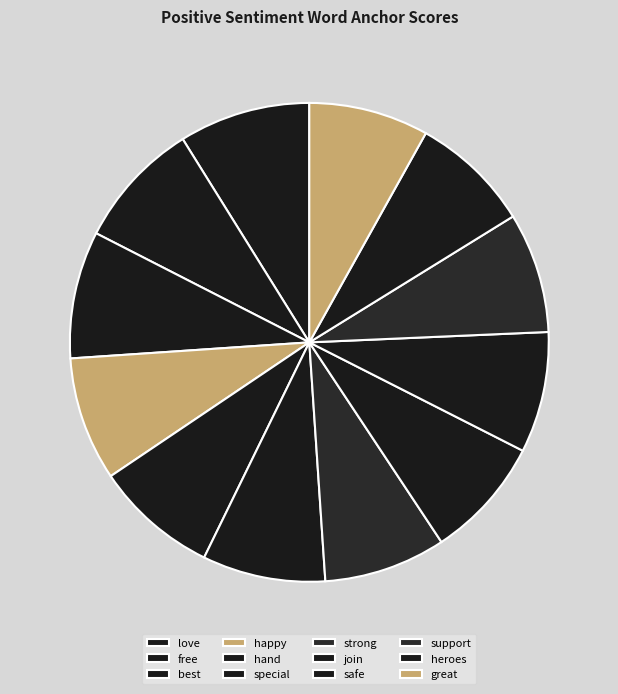

Which category has the smallest portion of the pie?

great